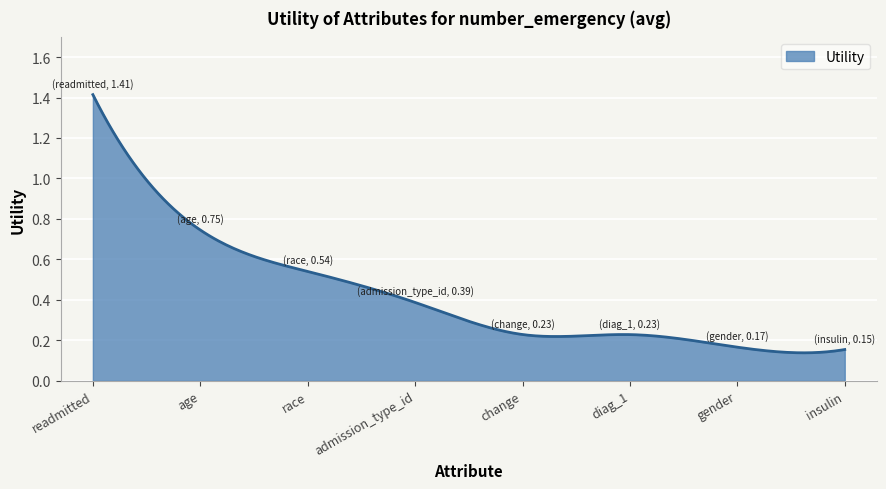

Does the chart display data point markers on the line(s)?

No